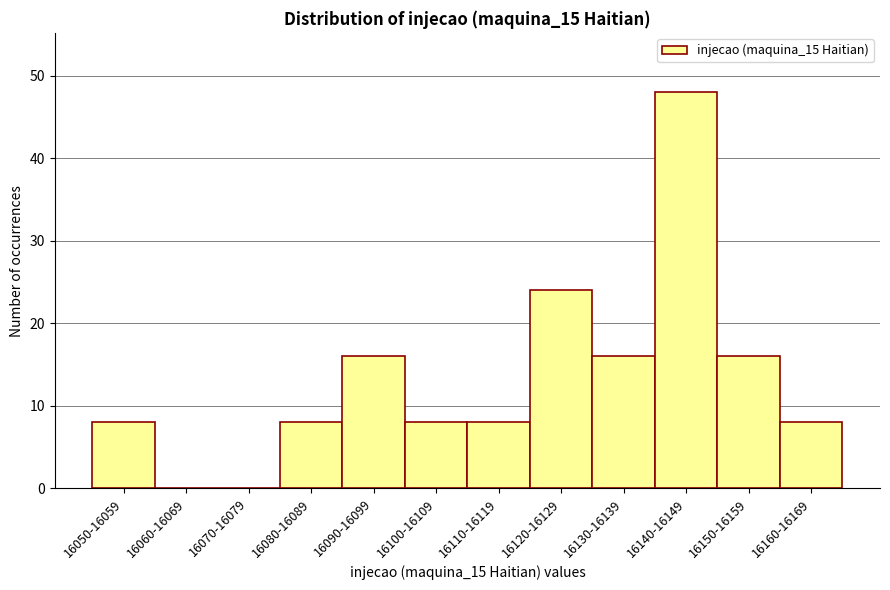

Reading left to right, extract all data points from this chart.

16050-16059=8	16060-16069=0	16070-16079=0	16080-16089=8	16090-16099=16	16100-16109=8	16110-16119=8	16120-16129=24	16130-16139=16	16140-16149=48	16150-16159=16	16160-16169=8